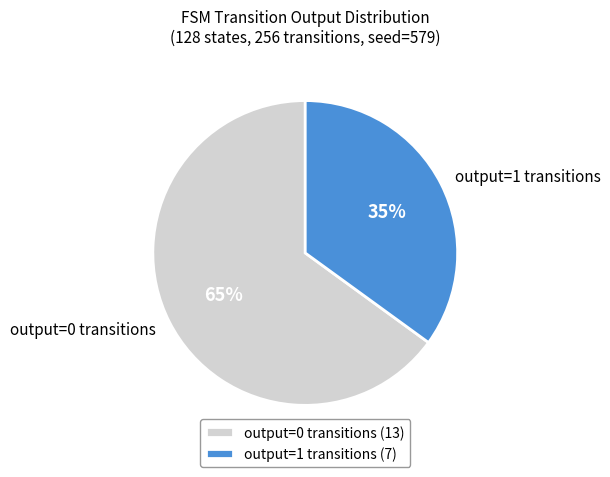

What is the ratio of the value at output=0 transitions to the value at output=1 transitions?

1.9